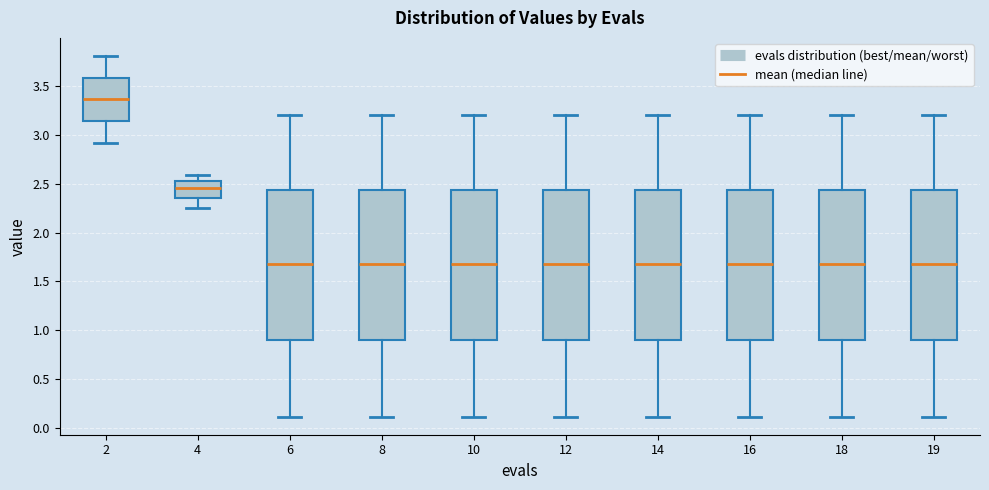

Reading left to right, read every box against the y-axis: the position of its median line, the range the box covers, and the ends of its whiskers. The values are not printed on the chart, so give them approximately, as read against the axis.

2: median 3.35, box 3.15 to 3.60, whiskers 2.90 to 3.80
4: median 2.45, box 2.35 to 2.50, whiskers 2.25 to 2.60
6: median 1.70, box 0.90 to 2.45, whiskers 0.10 to 3.20
8: median 1.70, box 0.90 to 2.45, whiskers 0.10 to 3.20
10: median 1.70, box 0.90 to 2.45, whiskers 0.10 to 3.20
12: median 1.70, box 0.90 to 2.45, whiskers 0.10 to 3.20
14: median 1.70, box 0.90 to 2.45, whiskers 0.10 to 3.20
16: median 1.70, box 0.90 to 2.45, whiskers 0.10 to 3.20
18: median 1.70, box 0.90 to 2.45, whiskers 0.10 to 3.20
19: median 1.70, box 0.90 to 2.45, whiskers 0.10 to 3.20